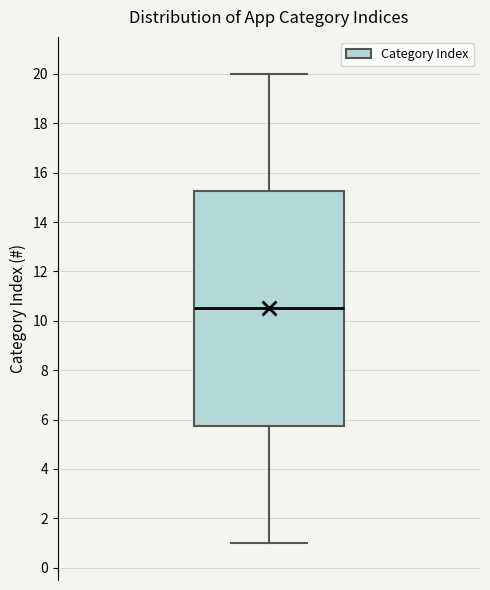

Transcribe this box plot: give where the median line is, the range the box spans, and where the two whiskers end, as read against the y-axis. The values are not printed on the chart, so give them approximately, as read against the axis.

median 10.6, box 5.8 to 15.2, whiskers 1.0 to 20.0